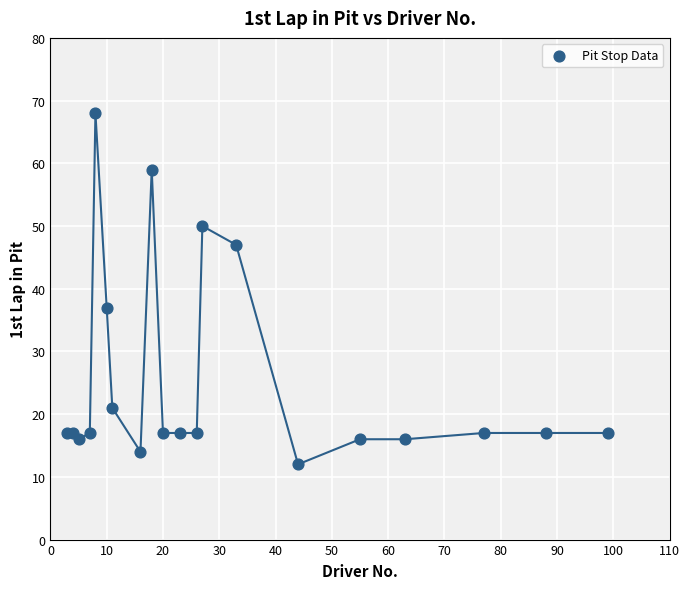

What Y value in the scatter plot is closest to 40?

37